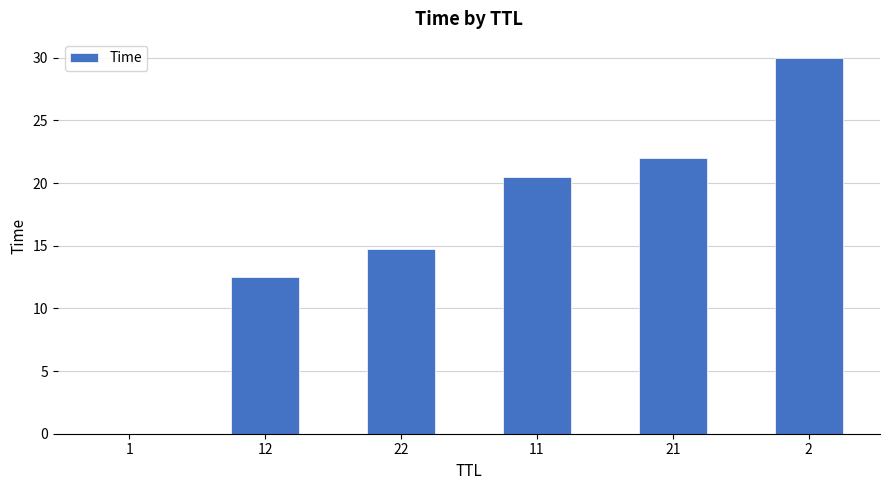

What is the change in value from 22 to 2?

+15.3